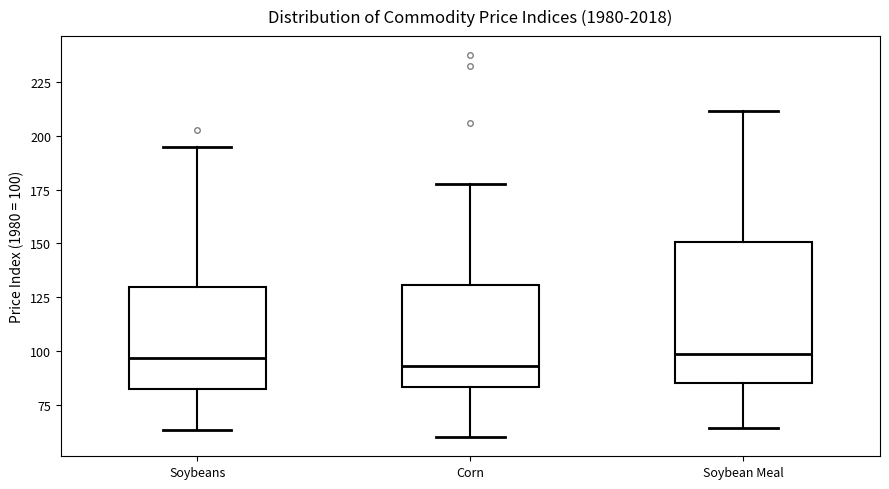

Comparing the boxes themselves (not the whiskers), which one is the tallest?

Soybean Meal